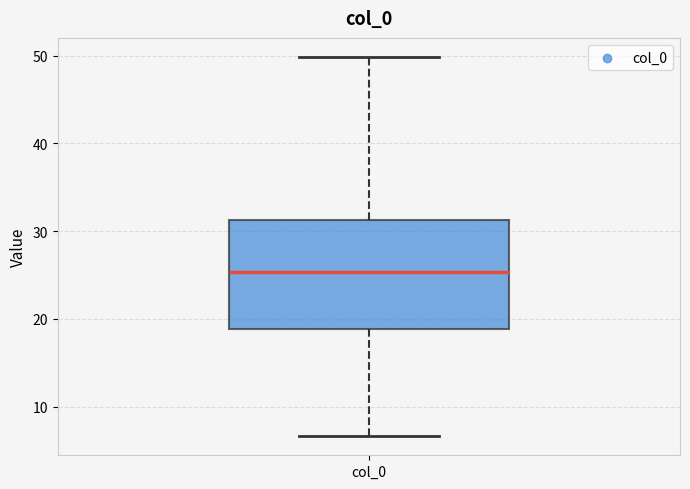

Where does the median line of the box for col_0 sit on the y-axis? The values are not printed on the chart, so give them approximately, as read against the axis.

25